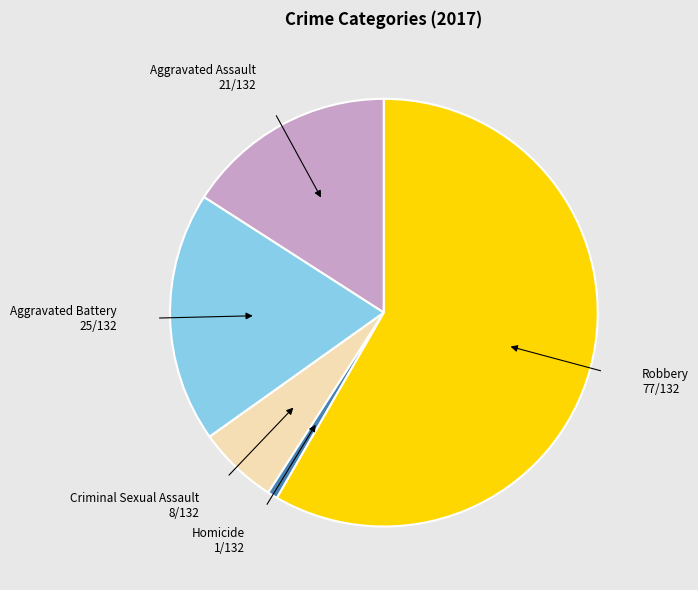

What is the majority slice?

Robbery